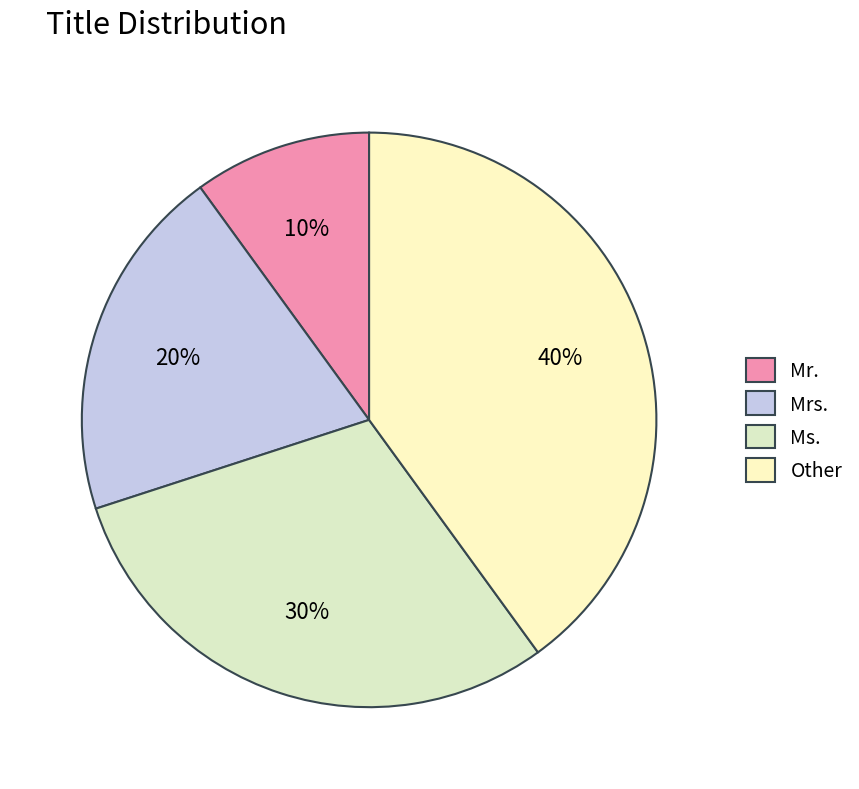

Which slice is the largest?

Other